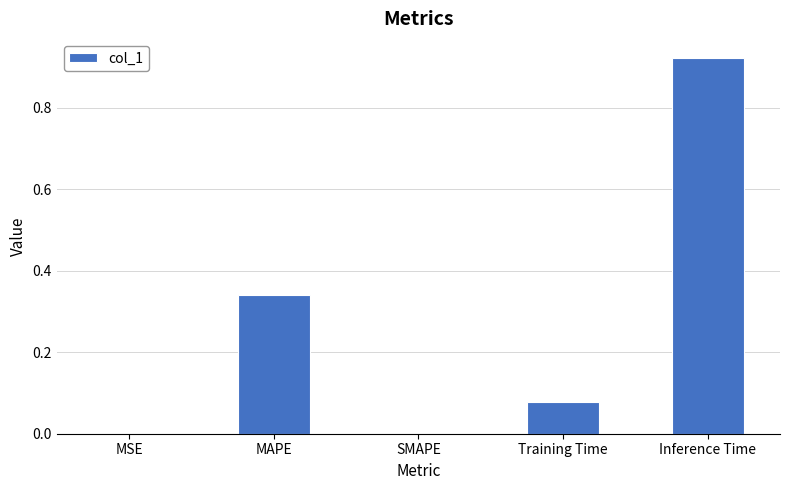

What is the sum of all values?

1.3